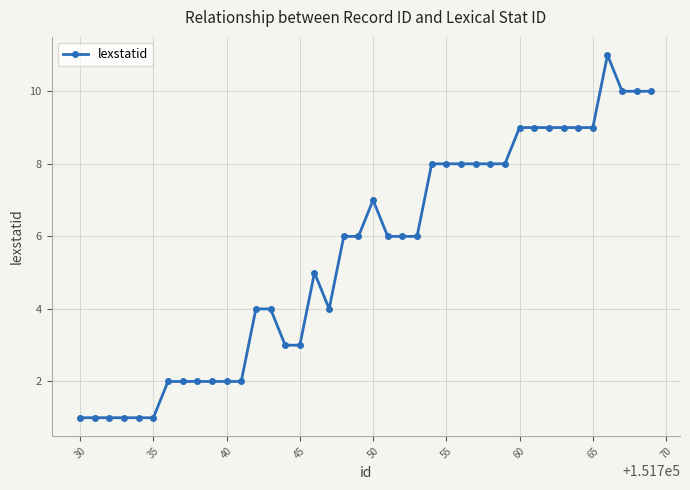

What is the value of the 33rd point from the left?

9